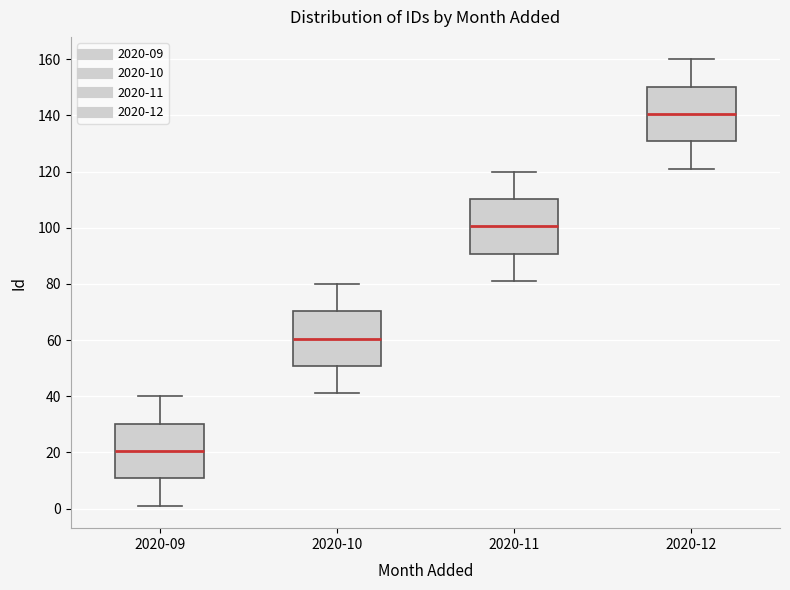

Where does the median line of the box for 2020-10 sit on the y-axis? The values are not printed on the chart, so give them approximately, as read against the axis.

60